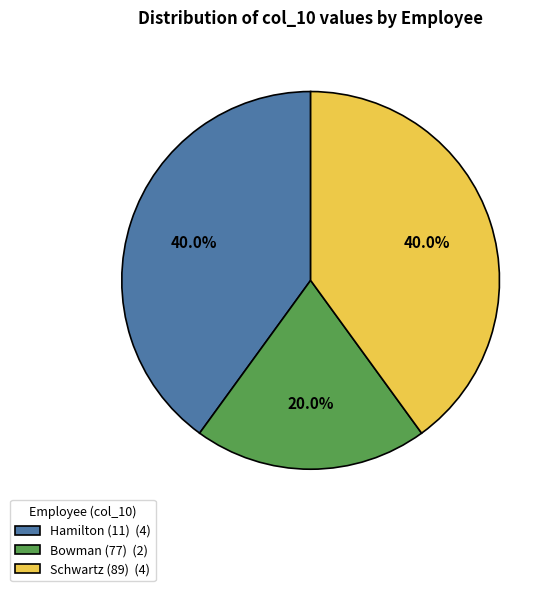

What portion of the pie excludes Schwartz (89) (4)?

60.0%